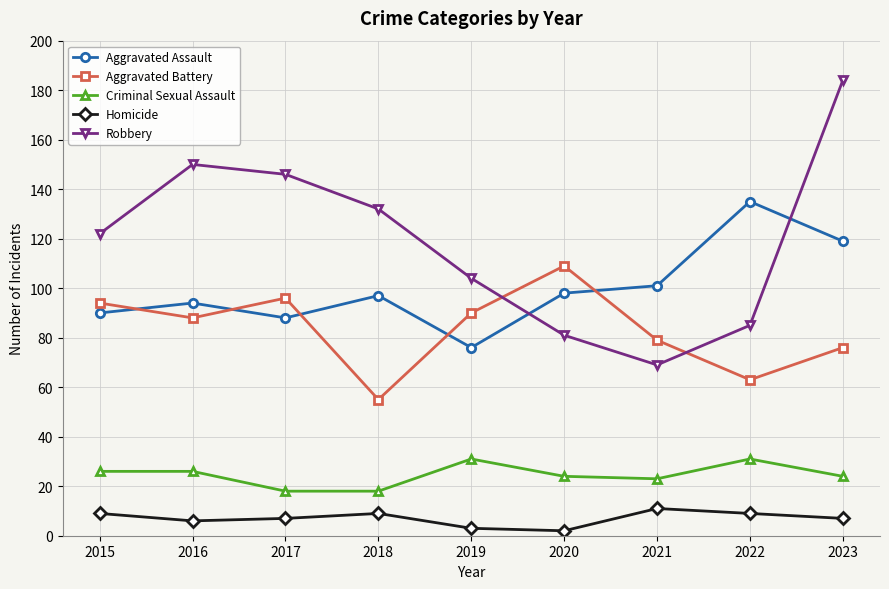

At which category is the sum across all series the highest?

2023